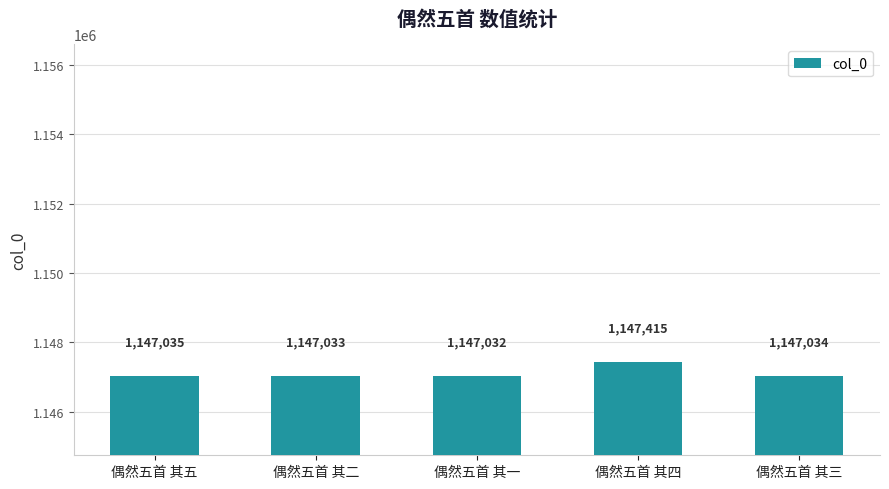

What is the difference between the maximum and second lowest values?

382